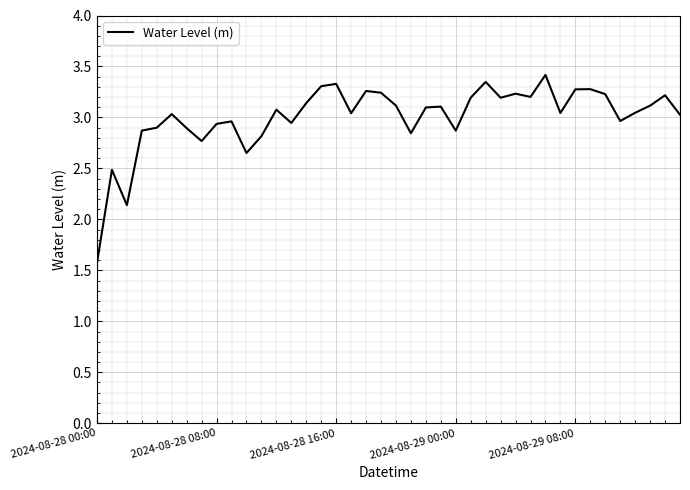

What is the minimum value shown in the chart?

1.6